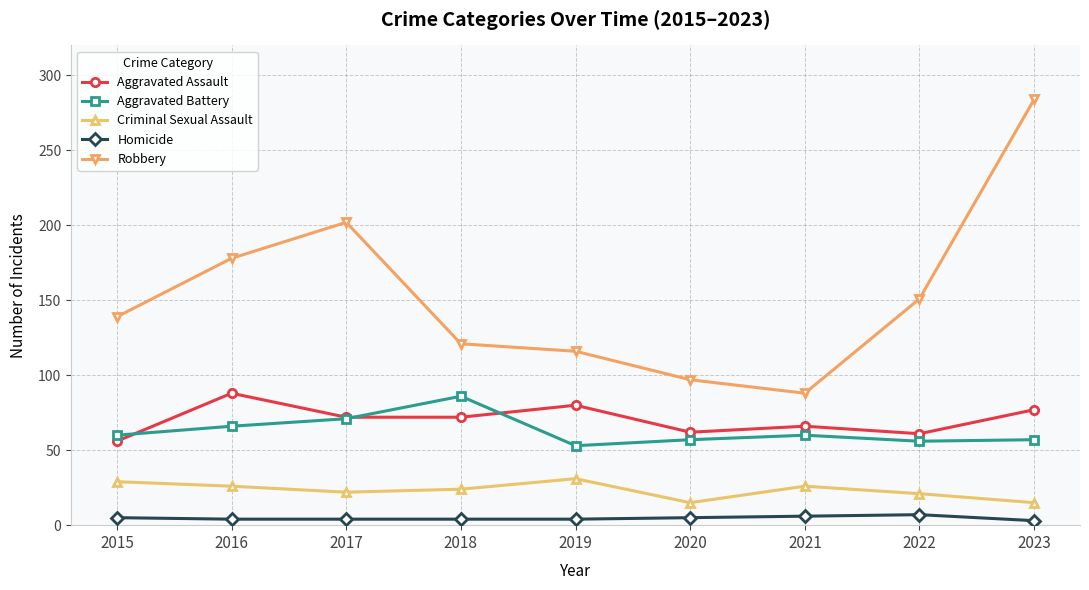

Which series changed the most between 2015 and 2016?

Robbery